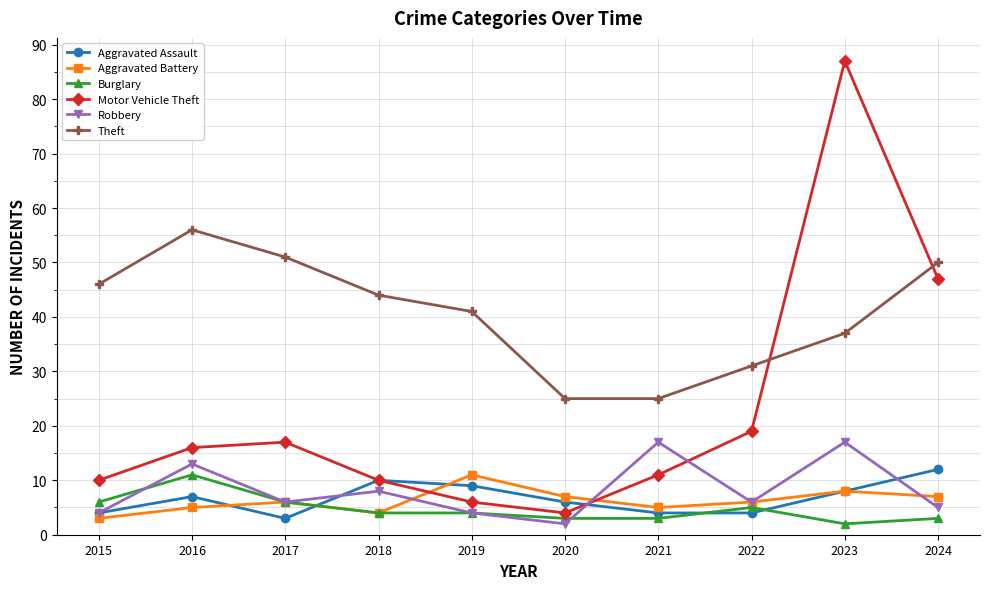

What are all the series names shown in the legend?

Aggravated Assault, Aggravated Battery, Burglary, Motor Vehicle Theft, Robbery, Theft